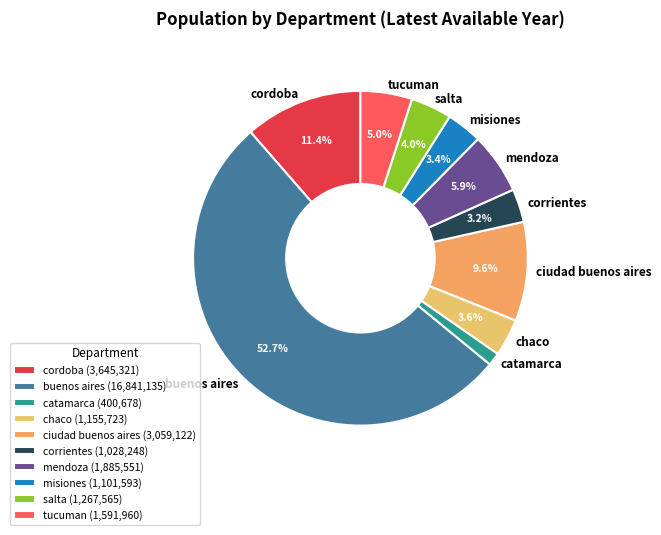

To the nearest percent, what portion does salta represent?

4%